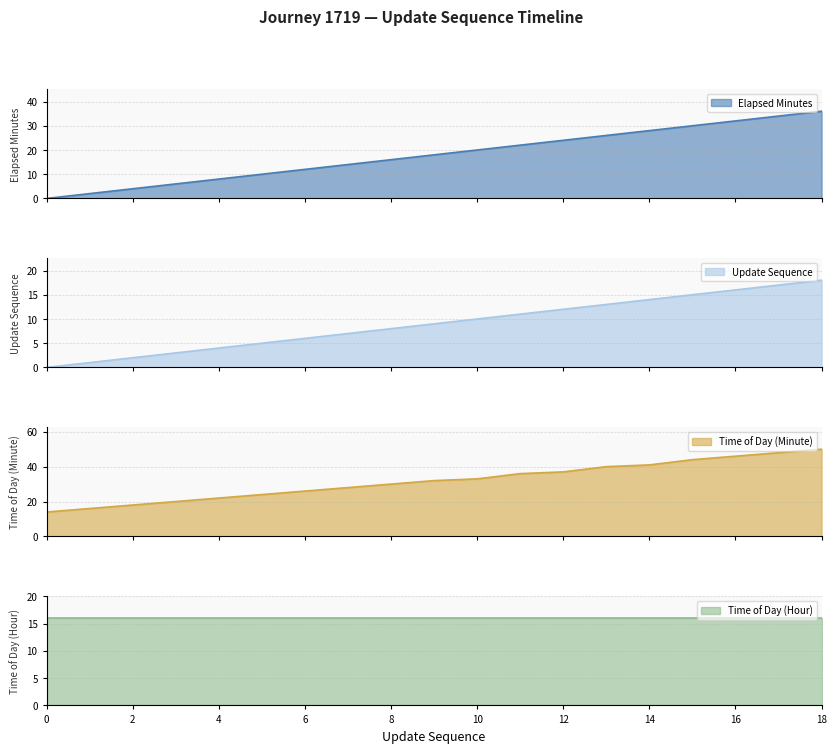

How many data points does each series have?

19